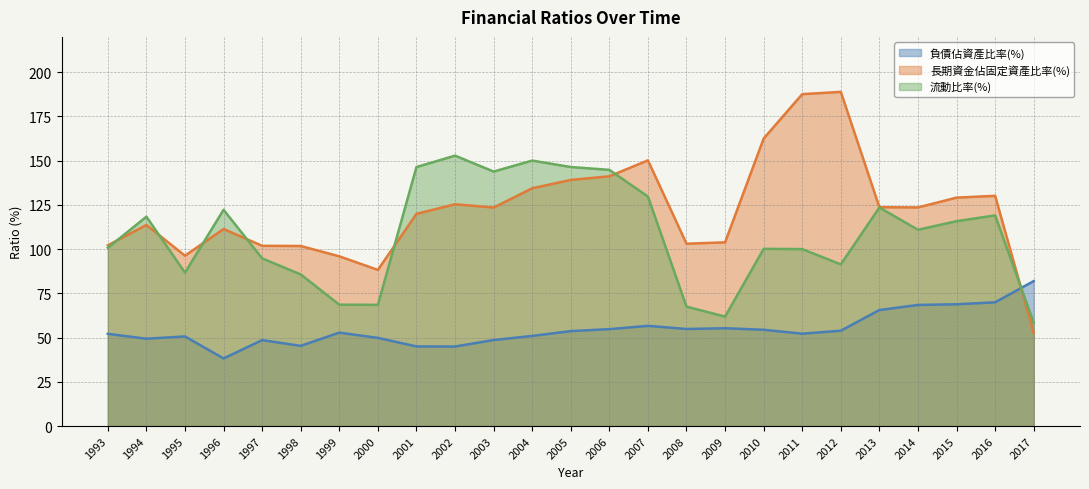

What is the total value across all series at 2015?

313.8